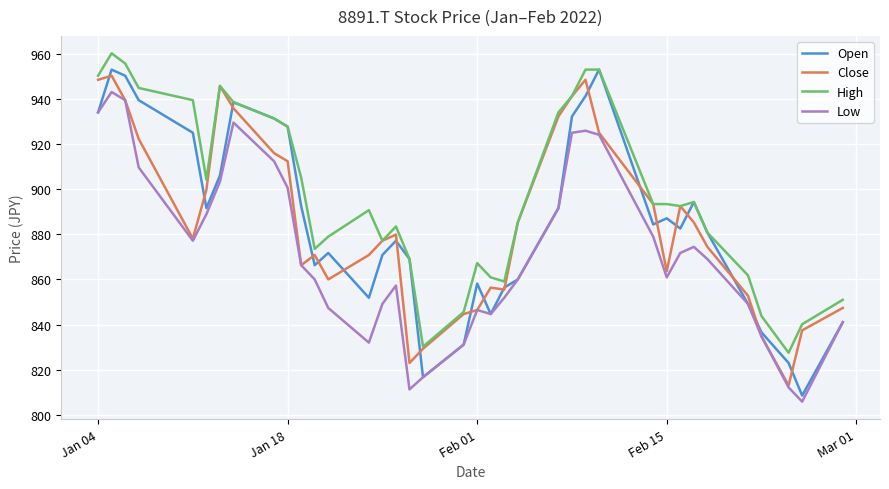

True or false: High and Low intersect in this chart.

False